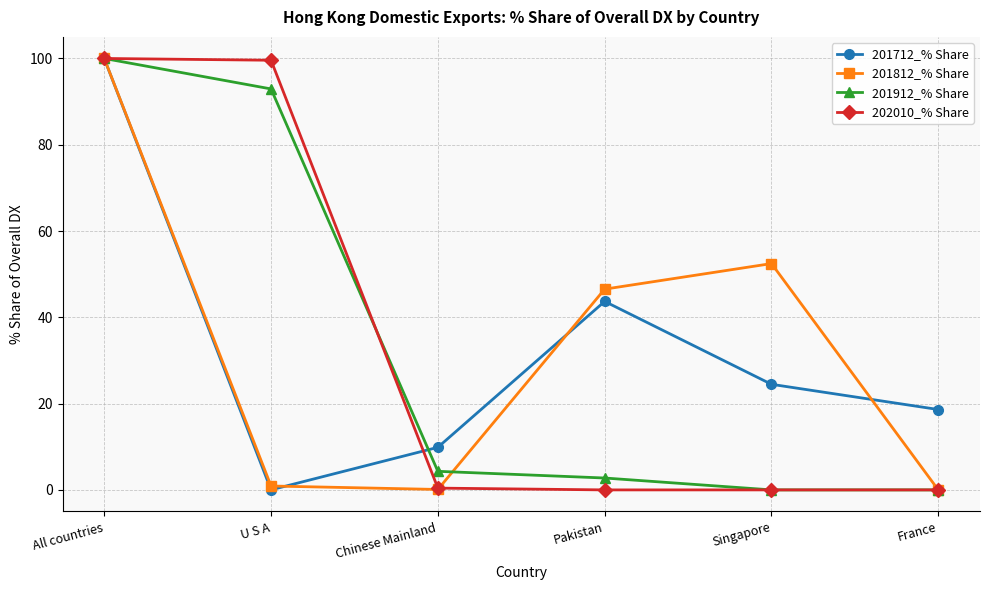

True or false: 201712_% Share and 202010_% Share cross at least once.

True